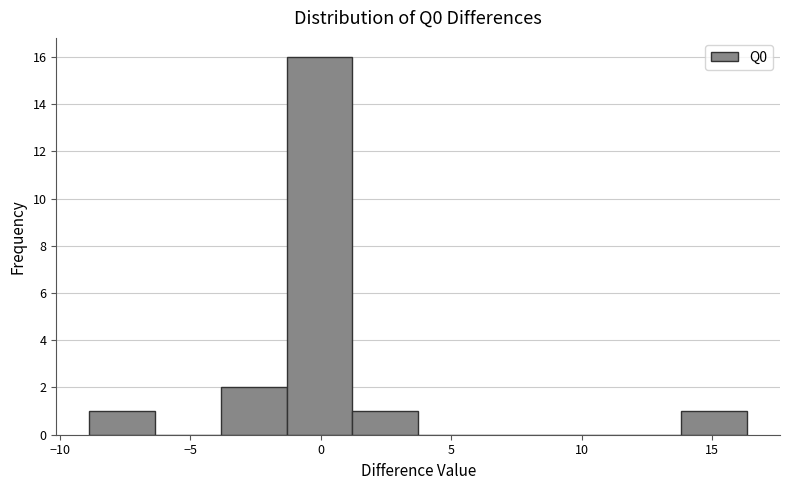

Which range on the x-axis has the tallest bar?

-1.5 to 1.0